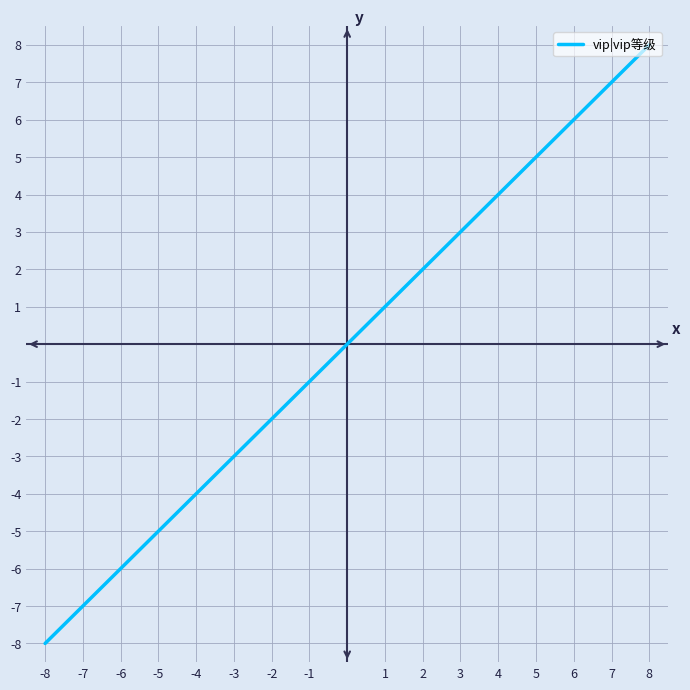

What is the minimum value shown in the chart?

-8.0